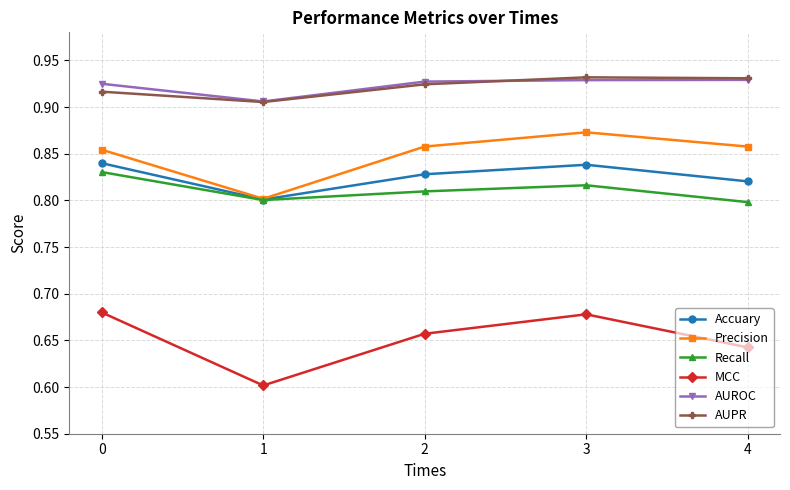

How many interior local peaks does the Recall series have?

1